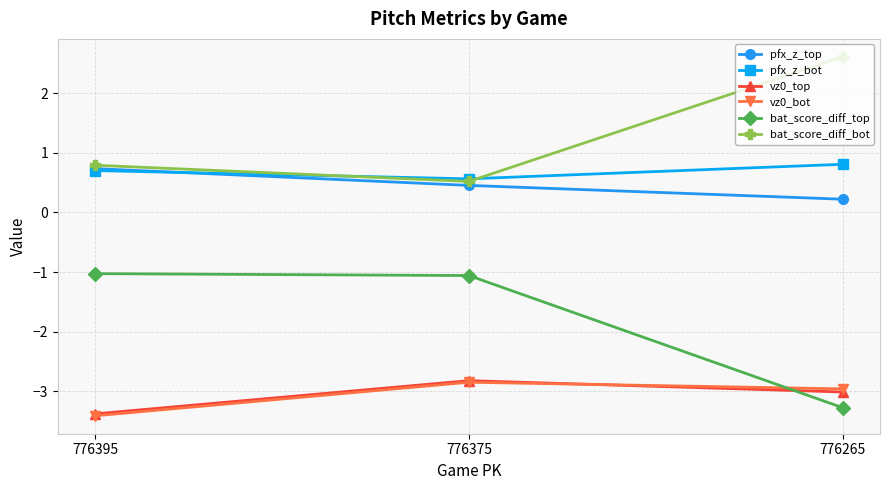

The vz0_top series shows -4.8 at 776375. True or false?

False